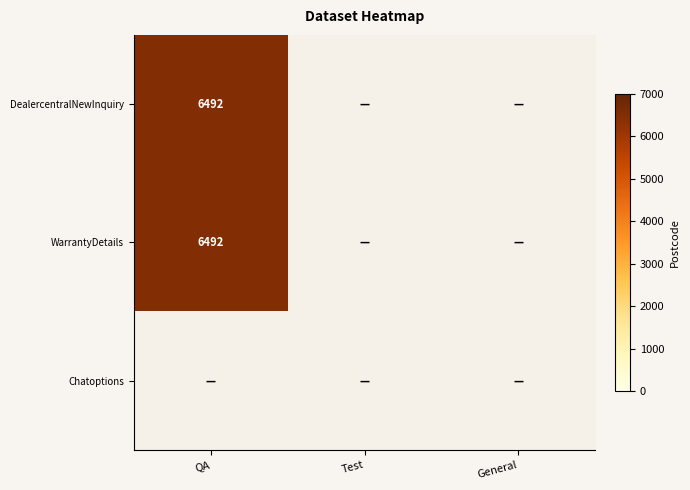

What is the difference between the highest and lowest values at QA?

6492